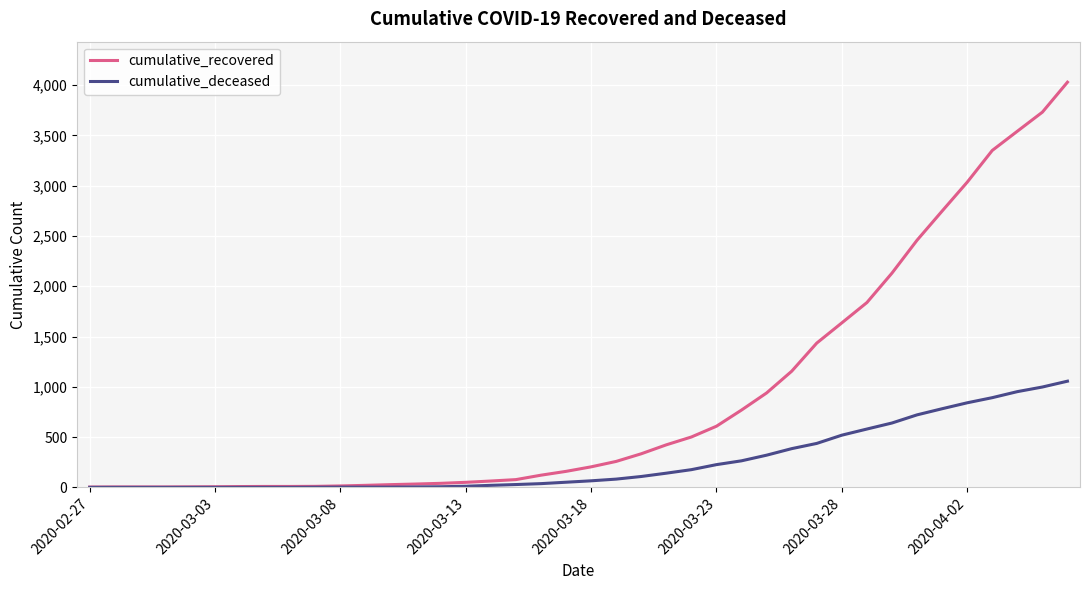

List the series in order of their overall mean, highest first.

cumulative_recovered, cumulative_deceased